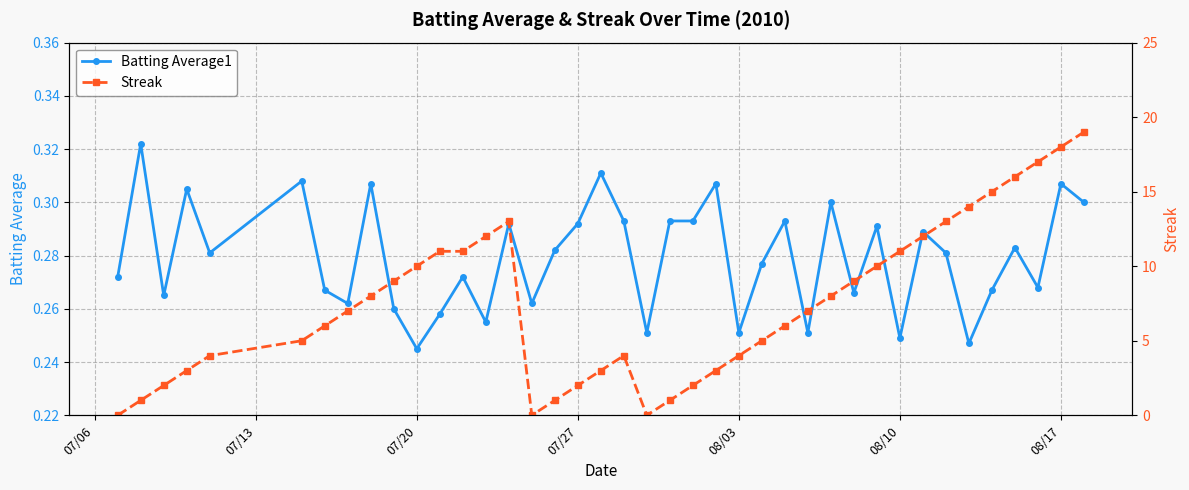

List the series in order of their overall mean, highest first.

Streak, Batting Average1